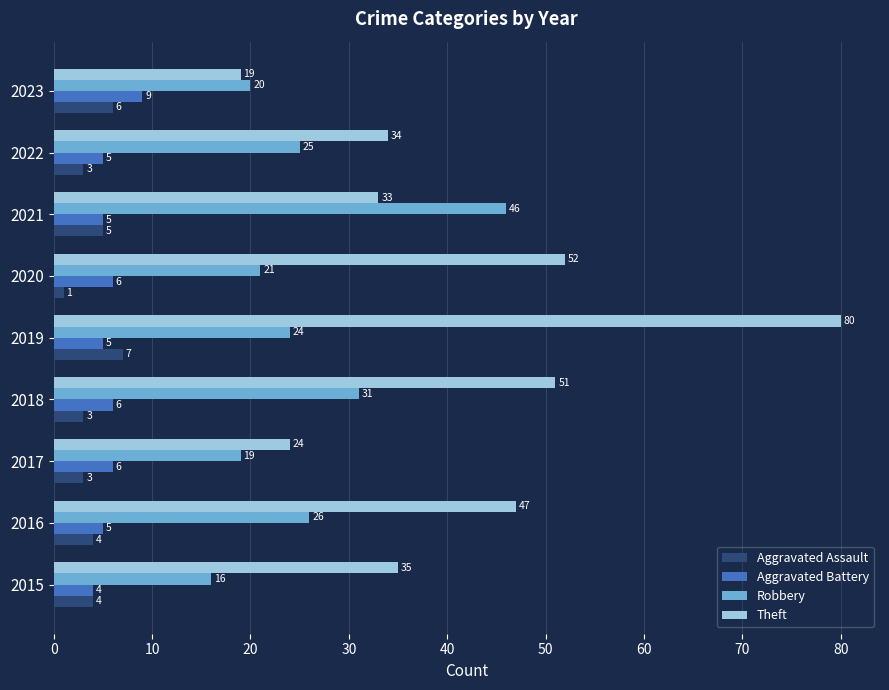

What is the spread (max minus min) of values at 2020?

51